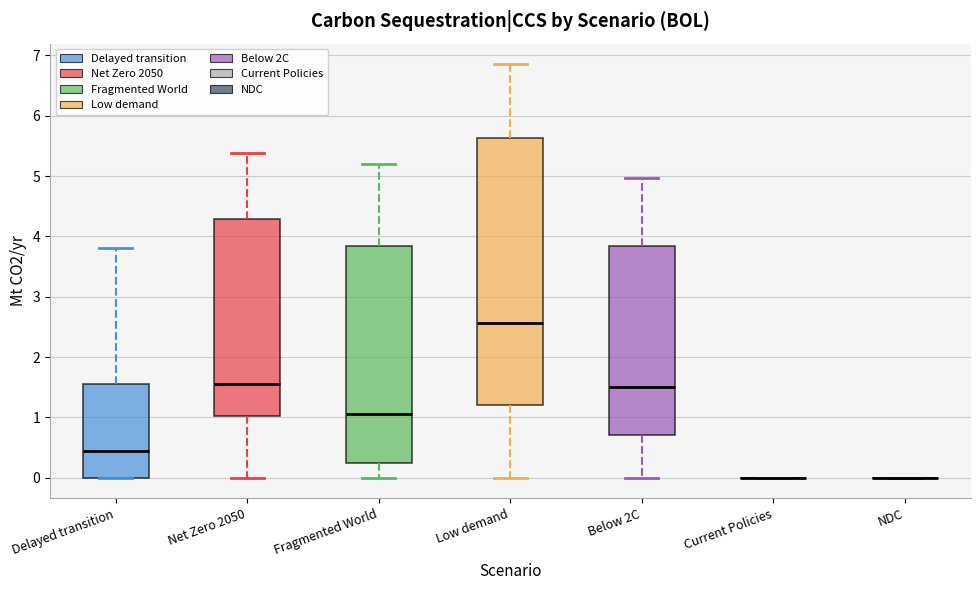

Which box is the tallest, from its lower edge to its upper edge?

Low demand